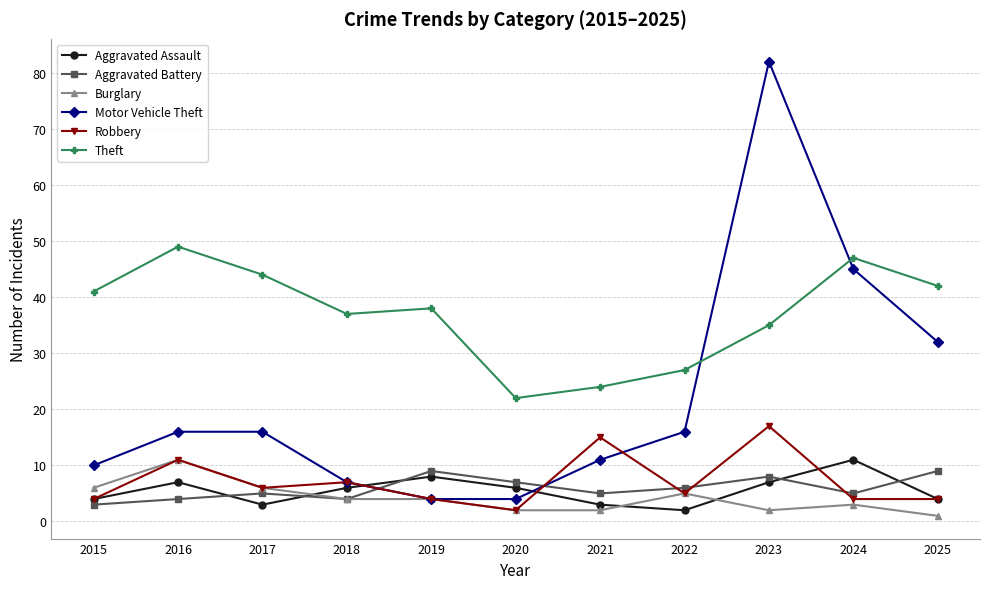

What is the sum of all Aggravated Battery values?

65